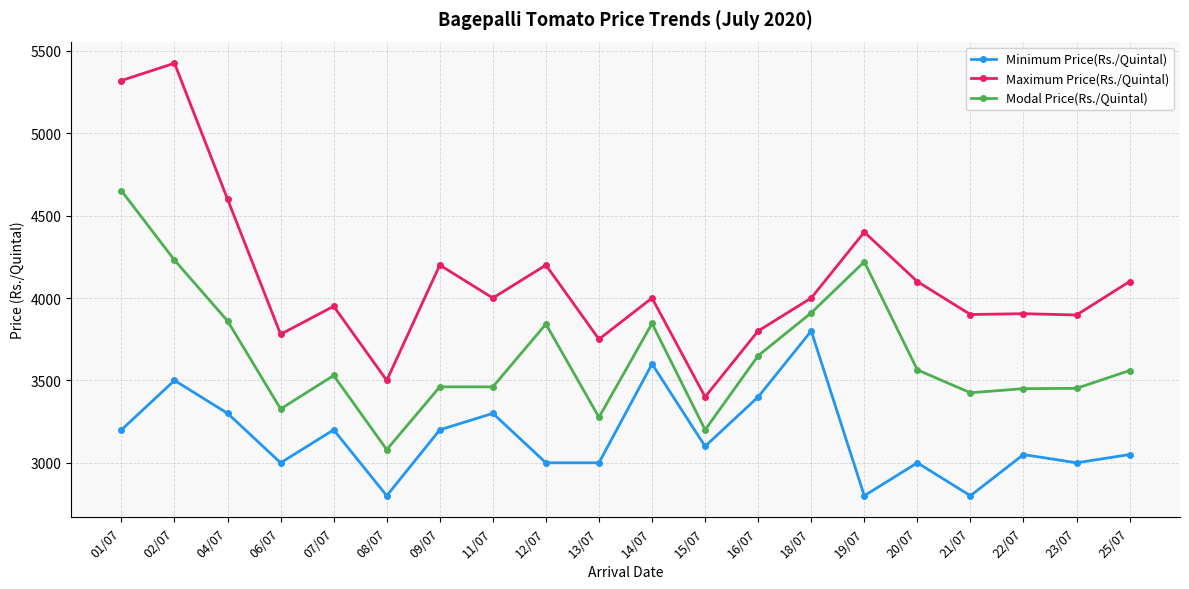

What is the difference between the Minimum Price(Rs./Quintal) values at 22/07 and 13/07?

50